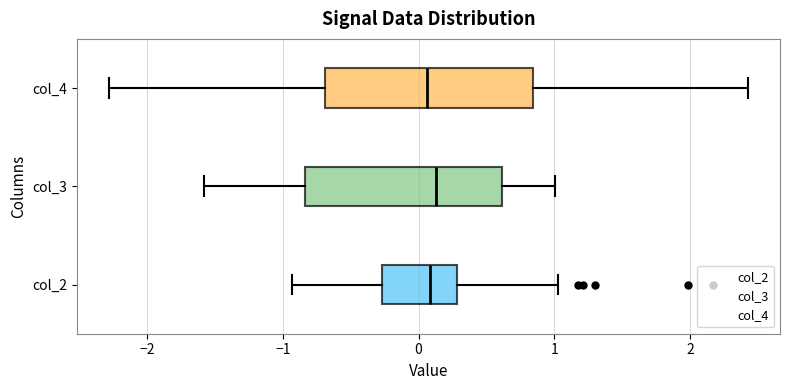

Reading bottom to top, transcribe this box plot: for each box, give where its median line is, the range the box spans, and where its two whiskers end, as read against the x-axis. The values are not printed on the chart, so give them approximately, as read against the axis.

col_2: median 0.1, box -0.3 to 0.3, whiskers -0.9 to 1.0
col_3: median 0.1, box -0.8 to 0.6, whiskers -1.6 to 1.0
col_4: median 0.1, box -0.7 to 0.8, whiskers -2.3 to 2.4